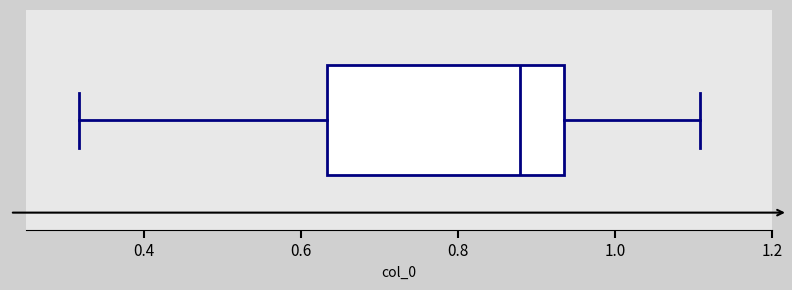

Transcribe this box plot: give where the median line is, the range the box spans, and where the two whiskers end, as read against the x-axis. The values are not printed on the chart, so give them approximately, as read against the axis.

median 0.88, box 0.64 to 0.94, whiskers 0.32 to 1.10